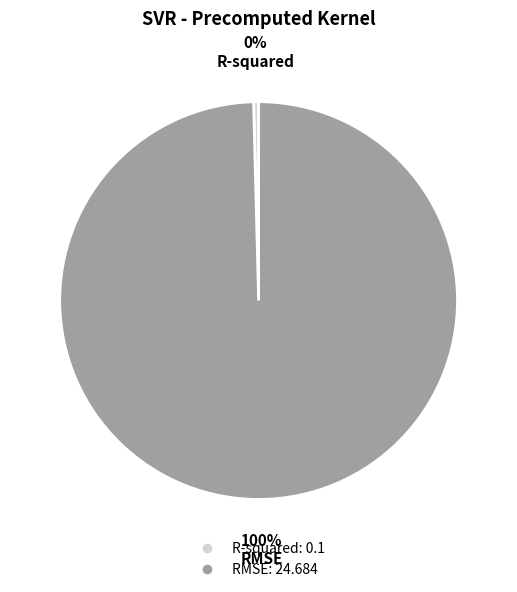

Between R-squared and RMSE, which is larger?

RMSE